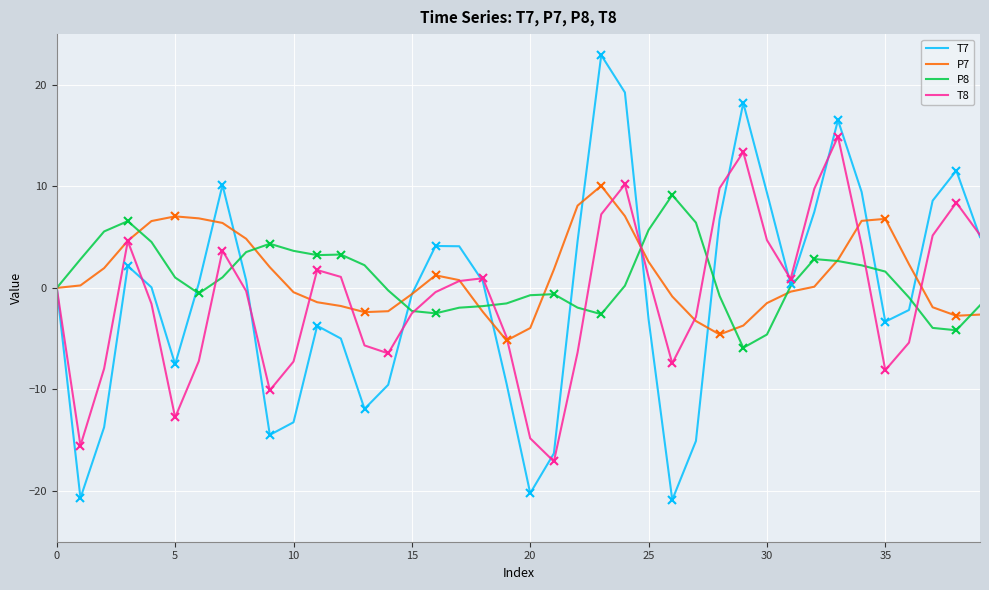

Which series has the widest spread of values?

T7